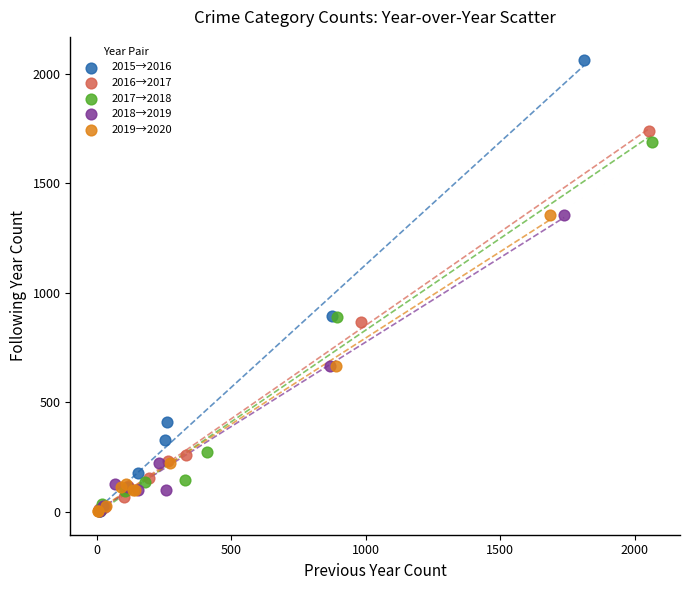

Which series reaches the maximum Y coordinate?

2015→2016